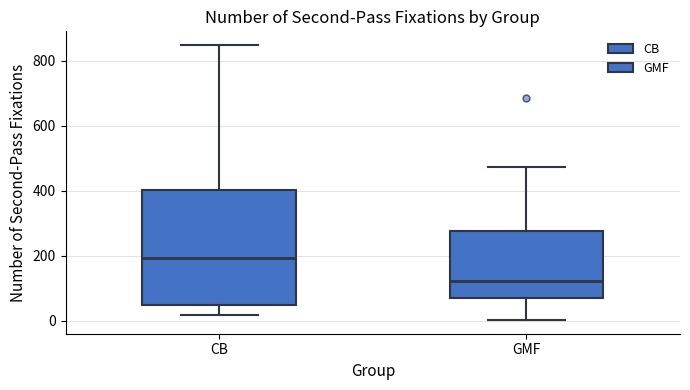

Reading left to right, transcribe this box plot: for each box, give where its median line is, the range the box spans, and where its two whiskers end, as read against the y-axis. The values are not printed on the chart, so give them approximately, as read against the axis.

CB: median 200, box 40 to 400, whiskers 20 to 840
GMF: median 120, box 80 to 280, whiskers 0 to 480